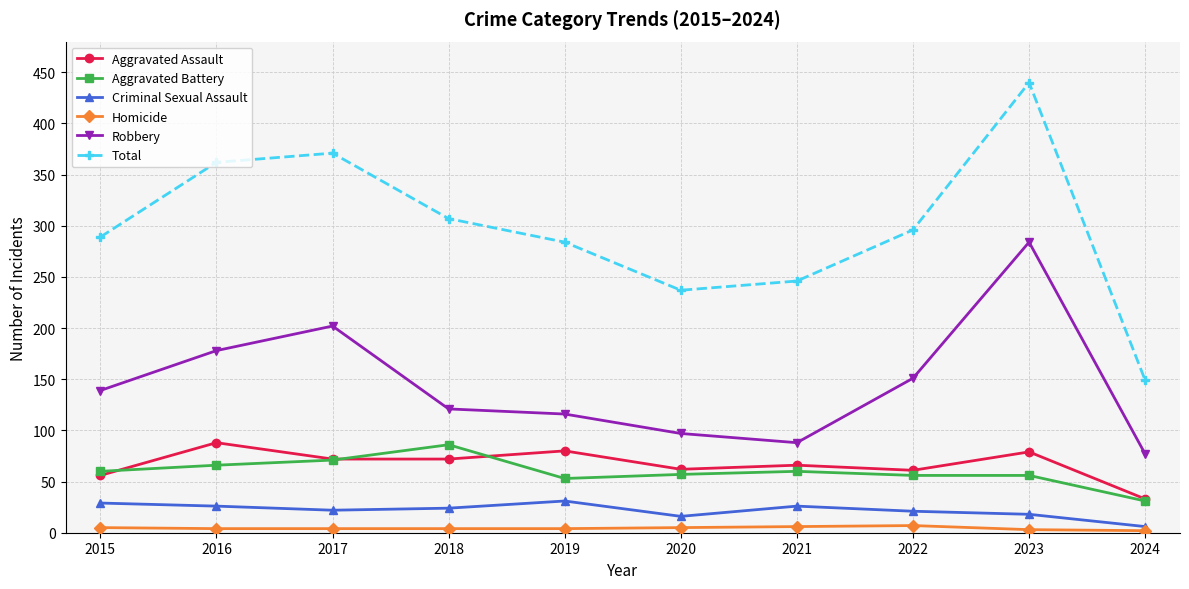

At which category does Robbery reach its first local peak?

2017